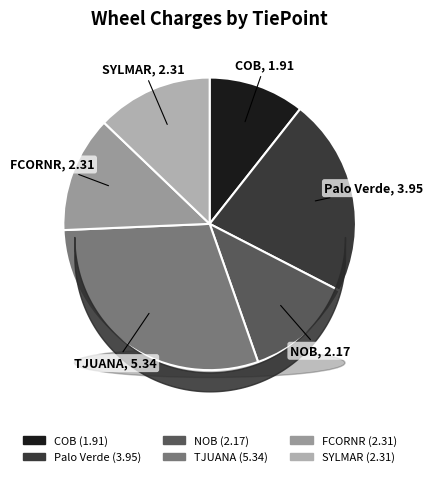

How much of the chart is everything except NOB?

87.9%